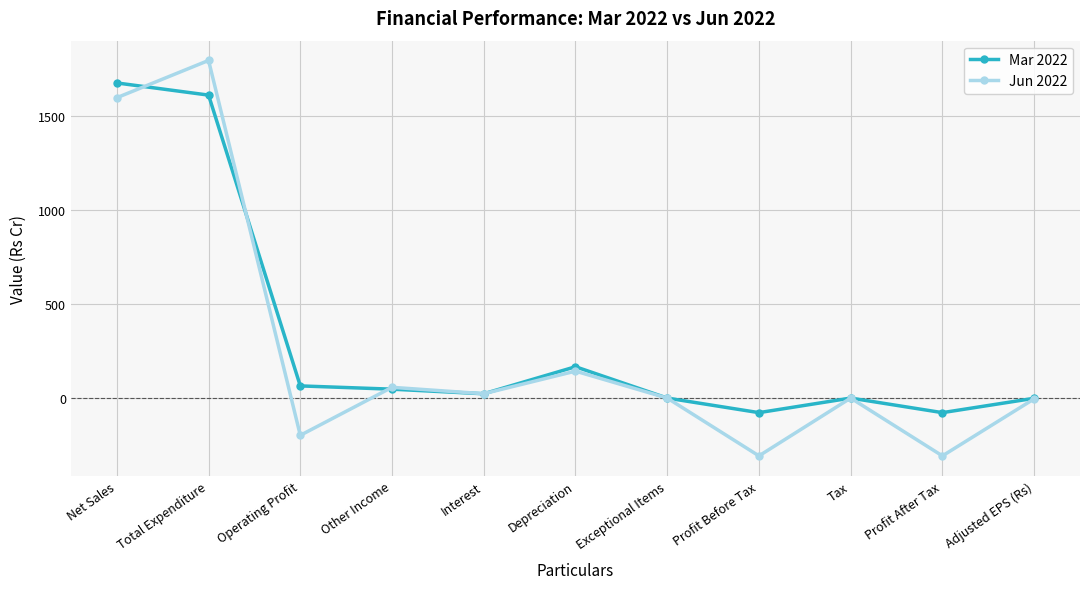

What is the label of the 6th point from the right?

Depreciation